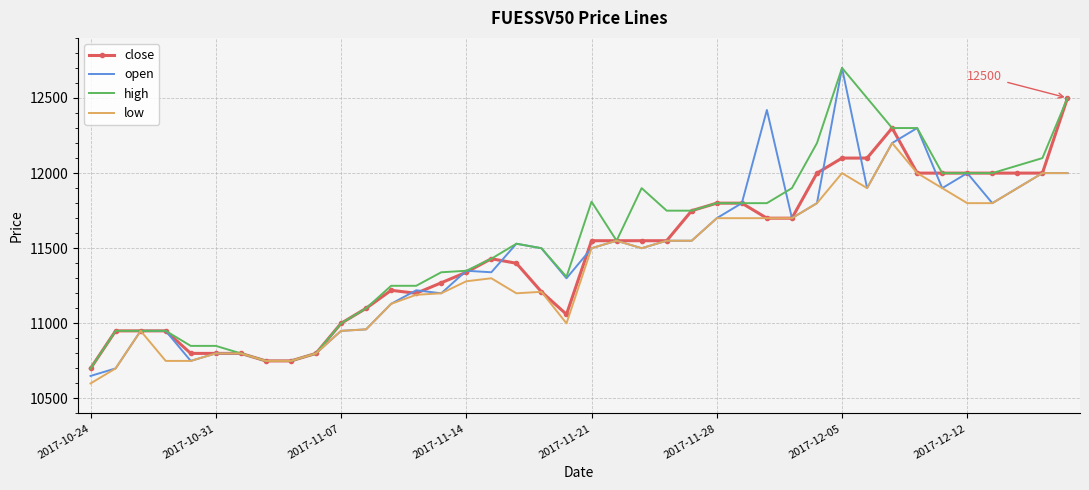

True or false: high has more than 1 points higher than both neighbors.

True